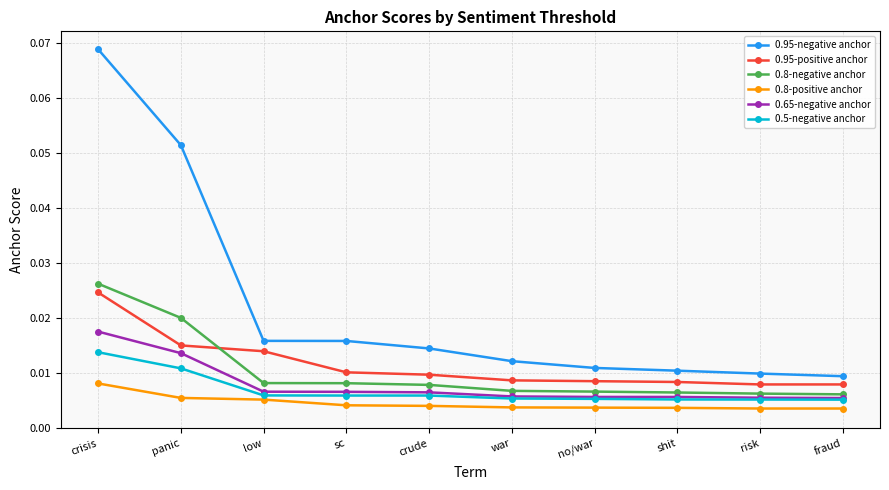

Which label corresponds to the largest value in the chart?

crisis